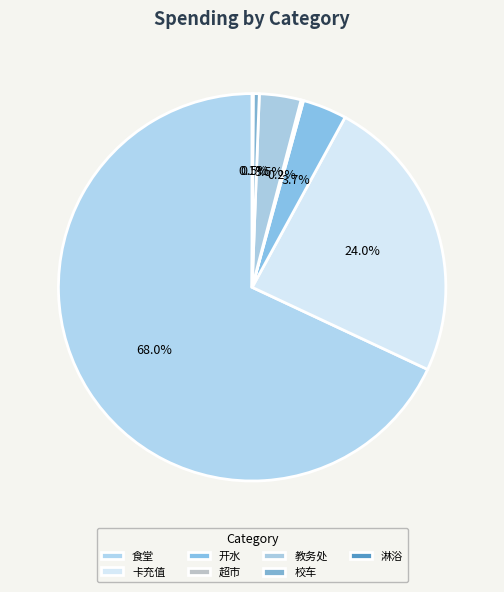

To the nearest percent, what is the difference between the 淋浴 and 卡充值 slice percentages?

24%